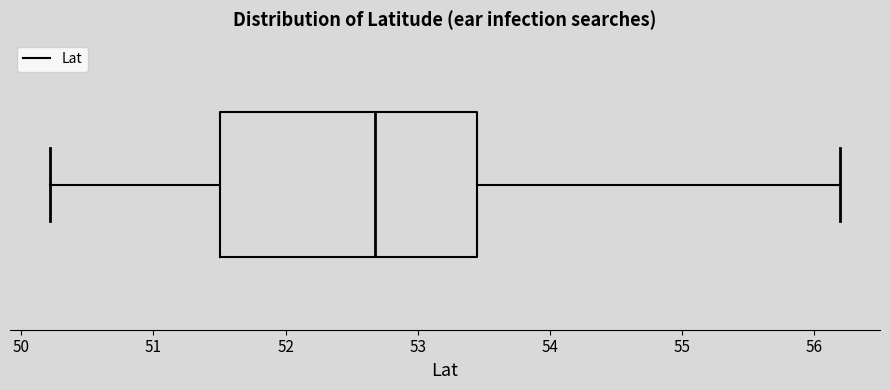

Transcribe this box plot: give where the median line is, the range the box spans, and where the two whiskers end, as read against the x-axis. The values are not printed on the chart, so give them approximately, as read against the axis.

median 52.7, box 51.5 to 53.4, whiskers 50.2 to 56.2